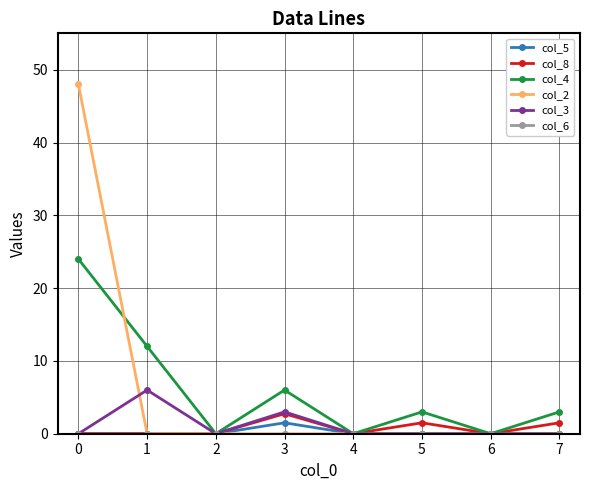

What is the total value across all series at 1?

18.0